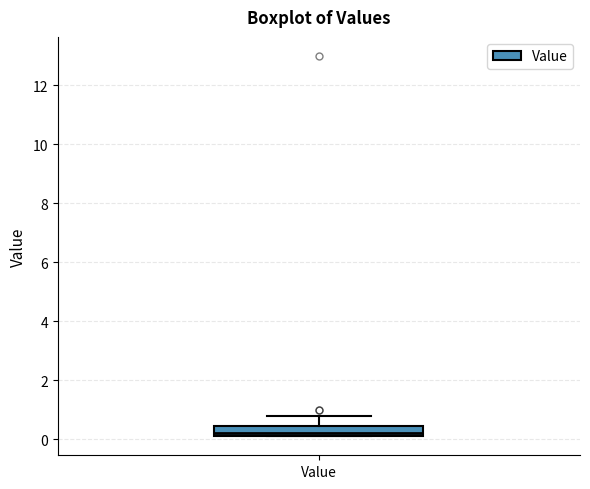

Transcribe this box plot: give where the median line is, the range the box spans, and where the two whiskers end, as read against the y-axis. The values are not printed on the chart, so give them approximately, as read against the axis.

median 0.2 (just above the box's lower edge), box 0.2 to 0.4, whiskers 0.2 to 0.8